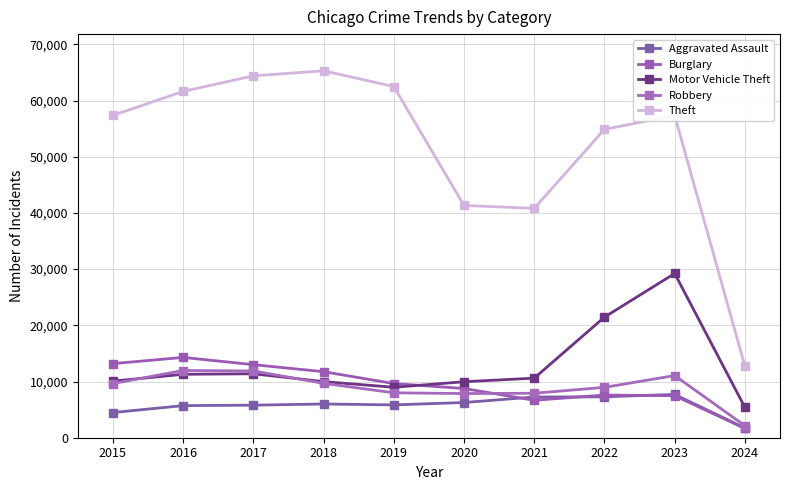

Reading left to right, transcribe all the data shown in this chart.

Aggravated Assault: 2015=4480	2016=5712	2017=5793	2018=6001	2019=5841	2020=6264	2021=7242	2022=7280	2023=7706	2024=1735
Burglary: 2015=13184	2016=14289	2017=13001	2018=11747	2019=9638	2020=8758	2021=6662	2022=7592	2023=7472	2024=1648
Motor Vehicle Theft: 2015=10068	2016=11285	2017=11380	2018=9984	2019=8977	2020=9959	2021=10602	2022=21456	2023=29225	2024=5399
Robbery: 2015=9638	2016=11960	2017=11880	2018=9681	2019=7995	2020=7855	2021=7918	2022=8963	2023=11060	2024=2136
Theft: 2015=57350	2016=61623	2017=64386	2018=65288	2019=62494	2020=41331	2021=40809	2022=54871	2023=57329	2024=12758